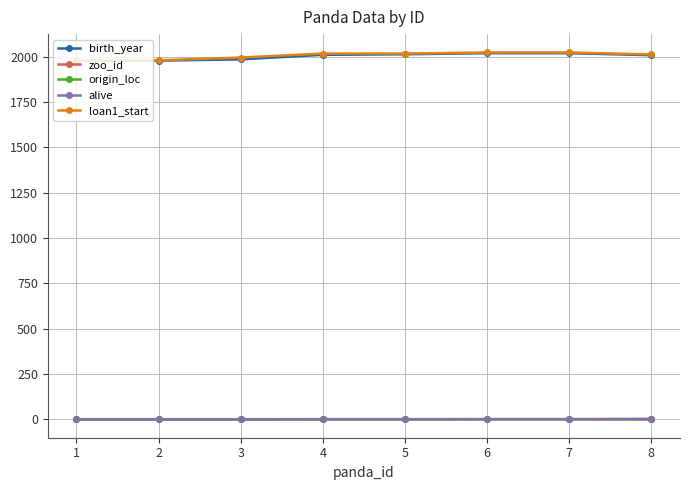

The value of origin_loc at 1 is 0. True or false?

True